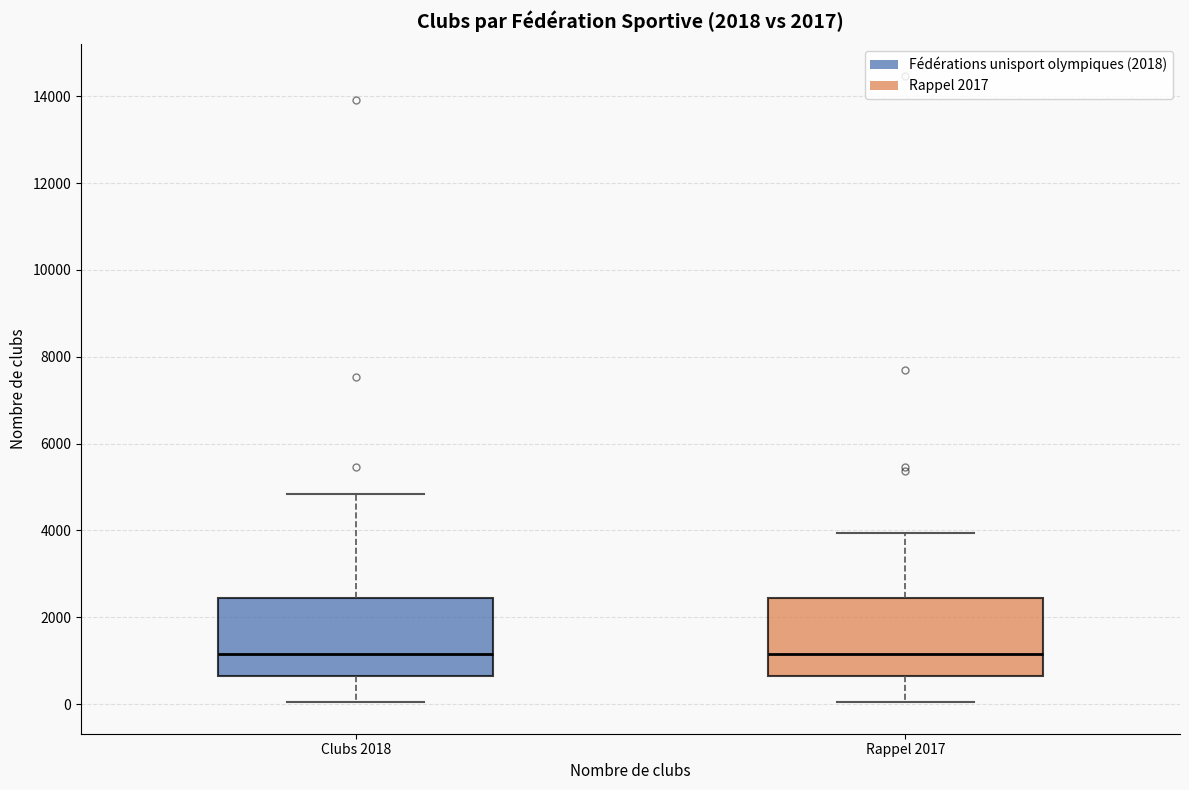

Reading left to right, transcribe this box plot: for each box, give where its median line is, the range the box spans, and where its two whiskers end, as read against the y-axis. The values are not printed on the chart, so give them approximately, as read against the axis.

Clubs 2018: median 1200, box 600 to 2400, whiskers 0 to 4800
Rappel 2017: median 1200, box 600 to 2400, whiskers 0 to 4000